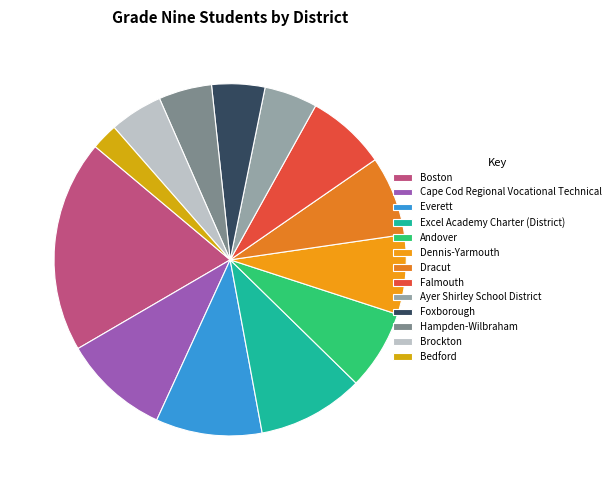

What is the largest slice in the pie chart?

Boston